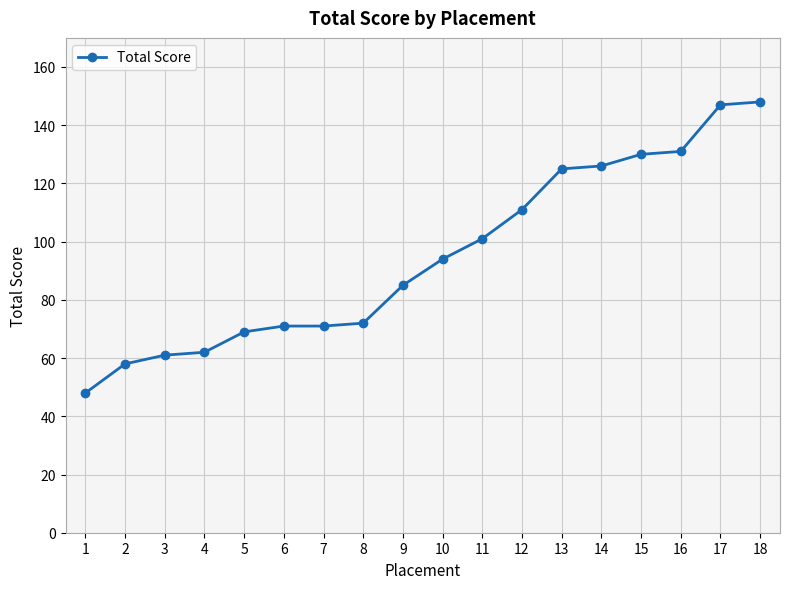

Reading left to right, list all the values displayed in this chart.

48	58	61	62	69	71	71	72	85	94	101	111	125	126	130	131	147	148